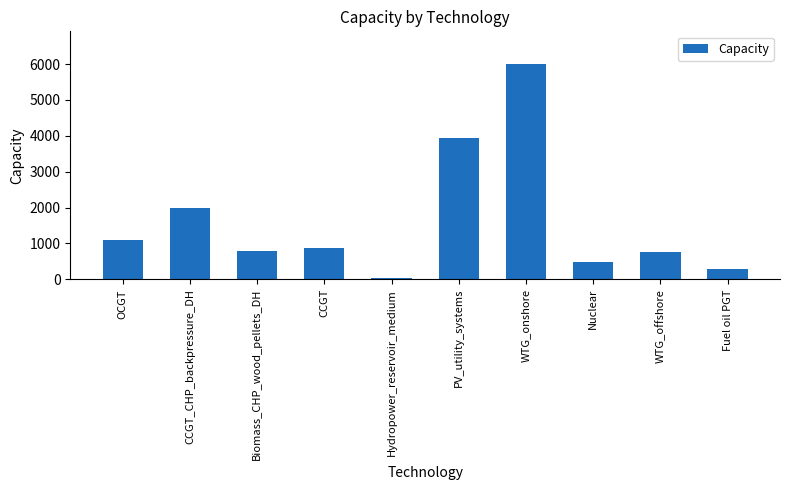

At which label is the value closest to 3025?

PV_utility_systems